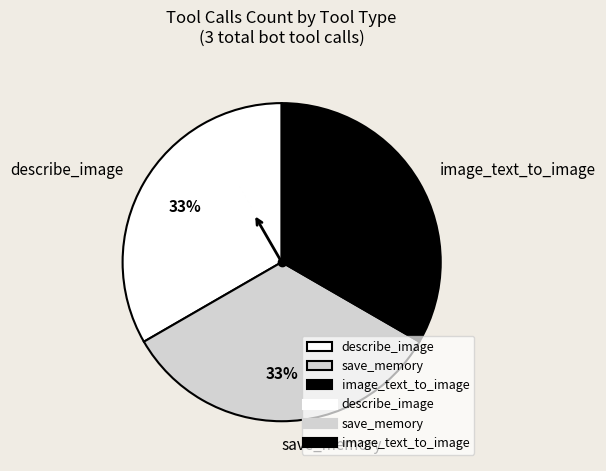

What is the ratio of the value at describe_image to the value at image_text_to_image?

1.0